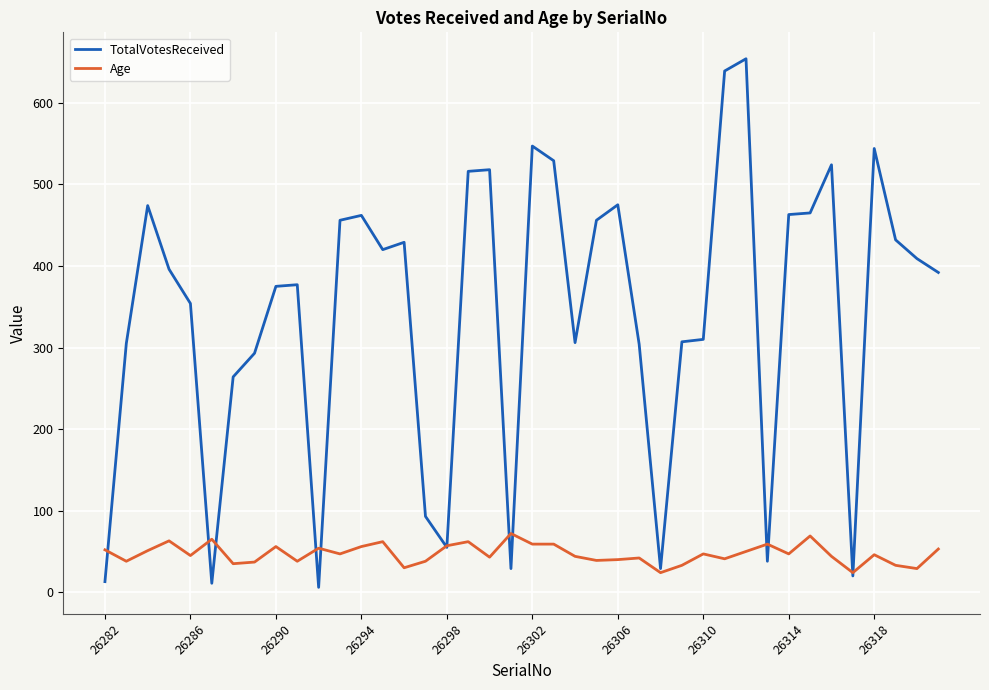

Which series has the largest total across all categories?

TotalVotesReceived